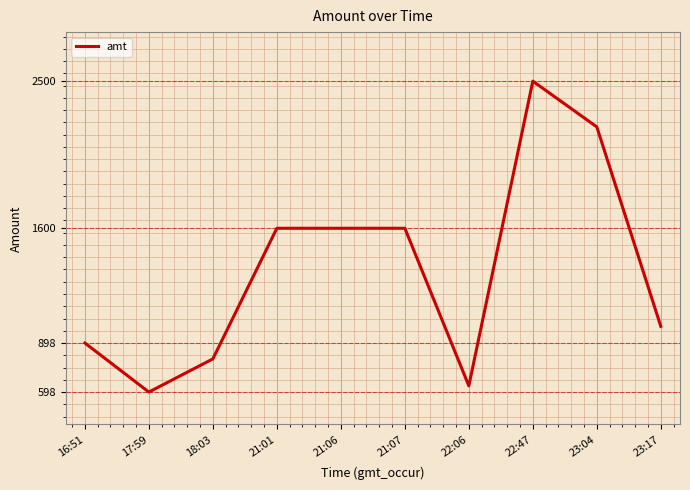

The value at 18:03 is 800.8. True or false?

True